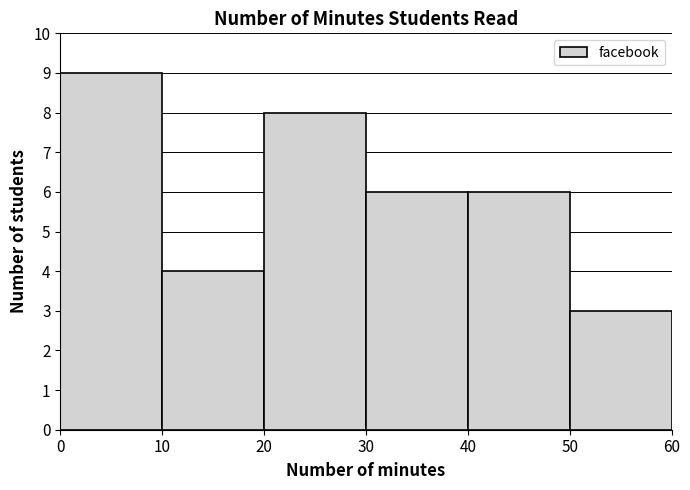

What is the height of the bar covering 10 to 20 on the x-axis? The values are not printed on the chart, so give them approximately, as read against the axis.

4